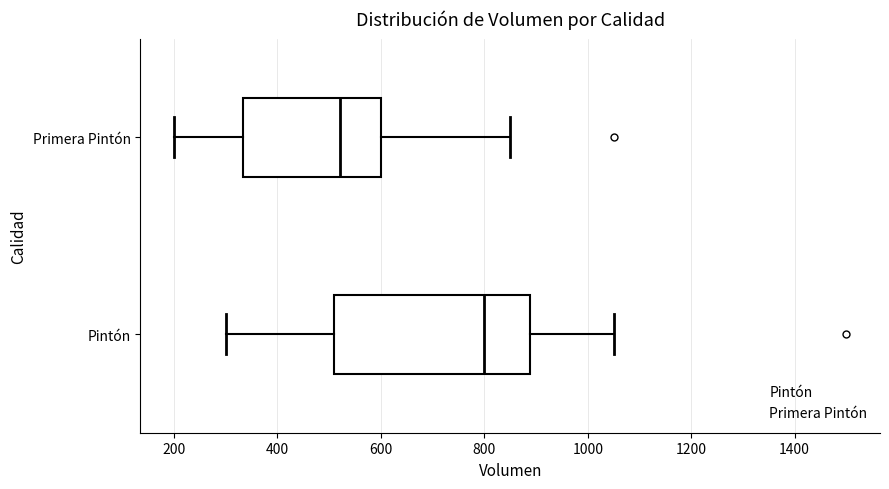

Where does the left whisker of the box for Primera Pintón end on the x-axis? The values are not printed on the chart, so give them approximately, as read against the axis.

200